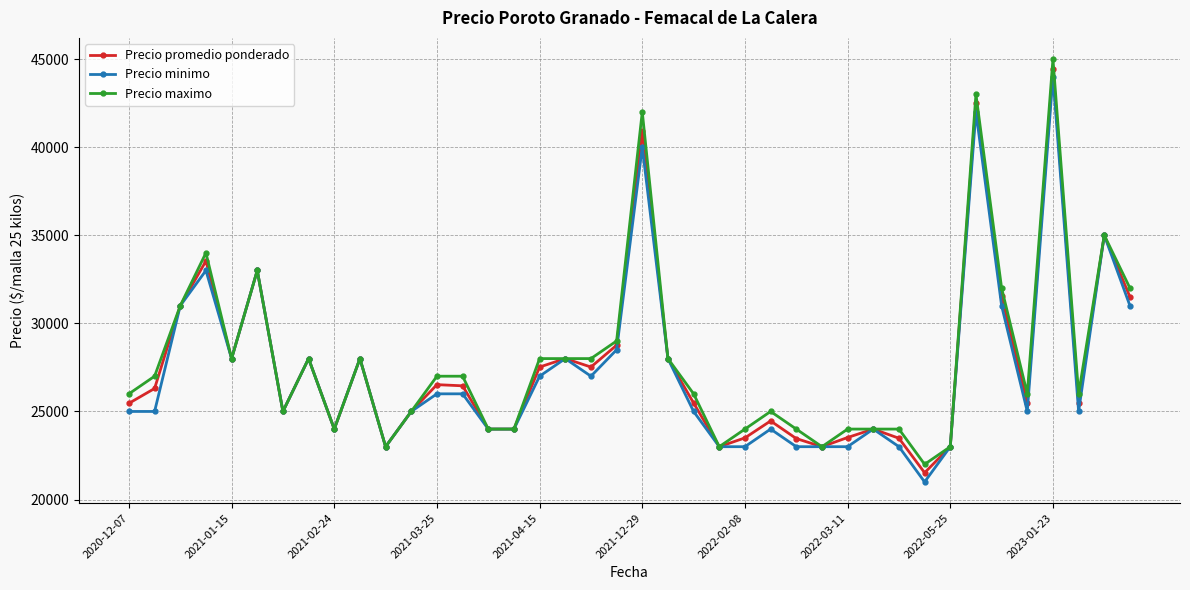

At how many categories does at least one series exceed 32461?

6